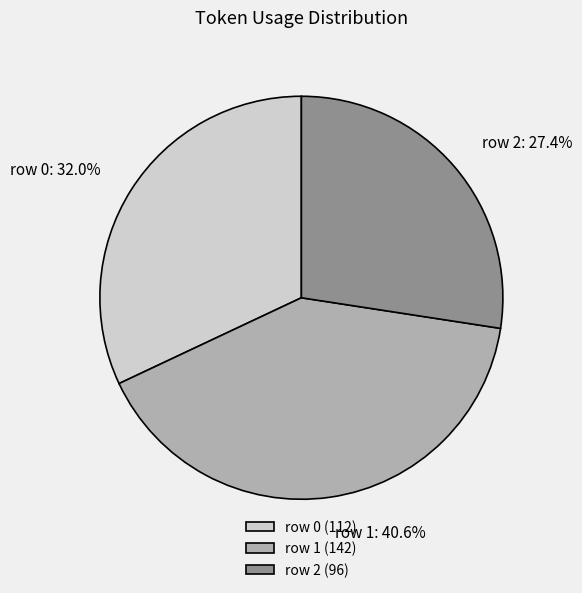

What percentage is NOT represented by row 1 (142)?

59.4%